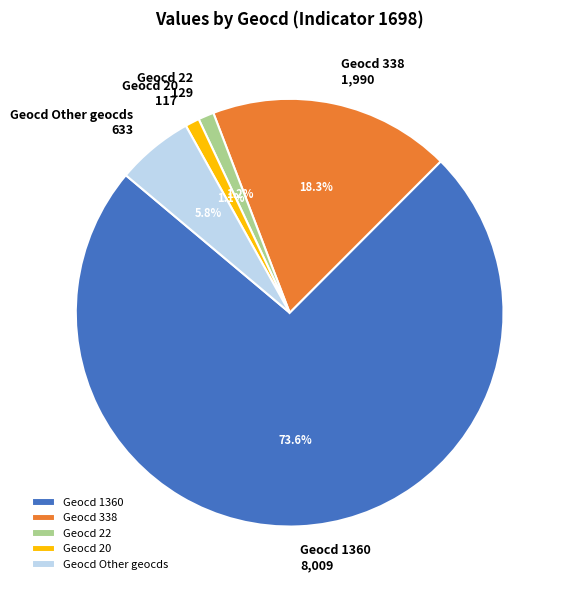

Between Geocd 1360 8,009 and Geocd 20 117, which is larger?

Geocd 1360 8,009